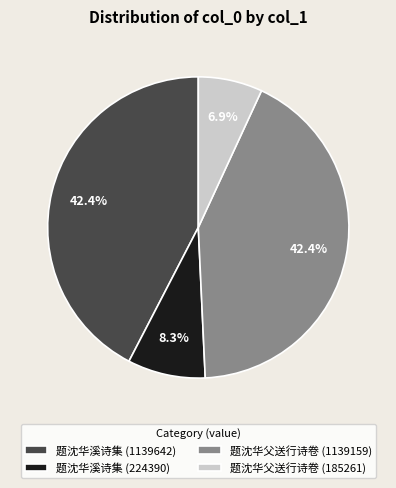

What is the smallest slice in the pie chart?

题沈华父送行诗卷 (185261)